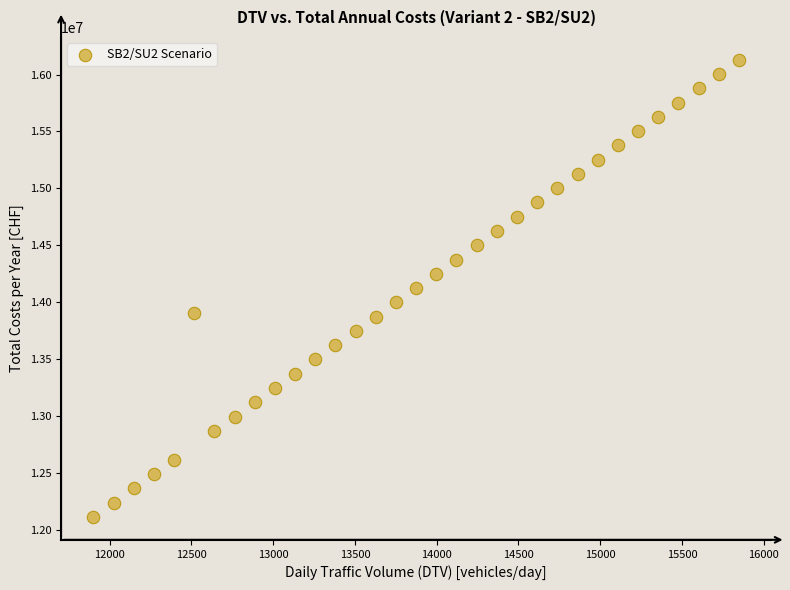

What is the range of X values (max minus min)?

3949.3